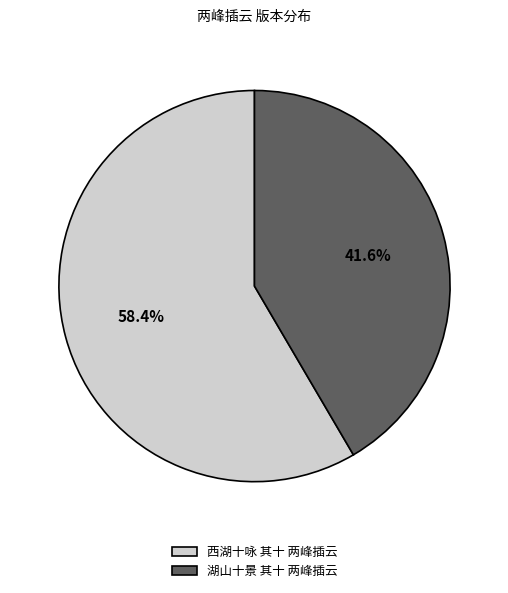

True or false: 湖山十景 其十 两峰插云 accounts for 54% of the total.

False